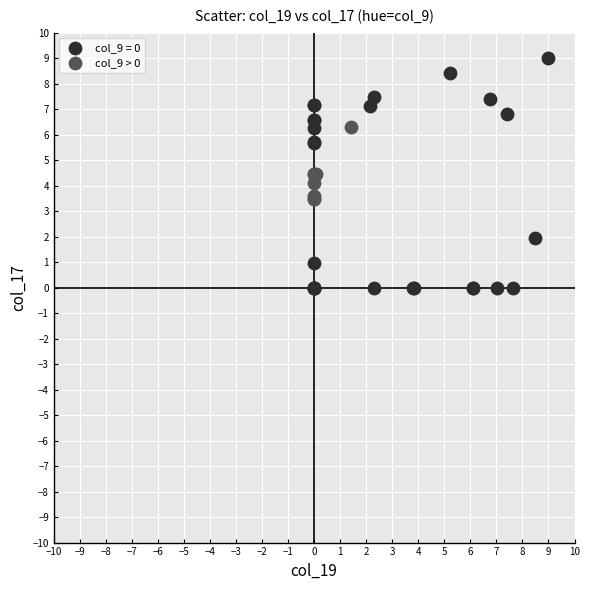

Which series has the largest Y range (max minus min)?

col_9 = 0